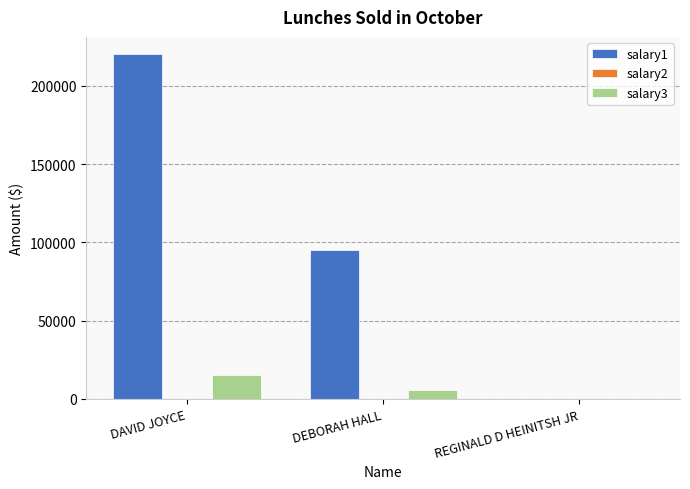

How many categories are shown in the chart?

3